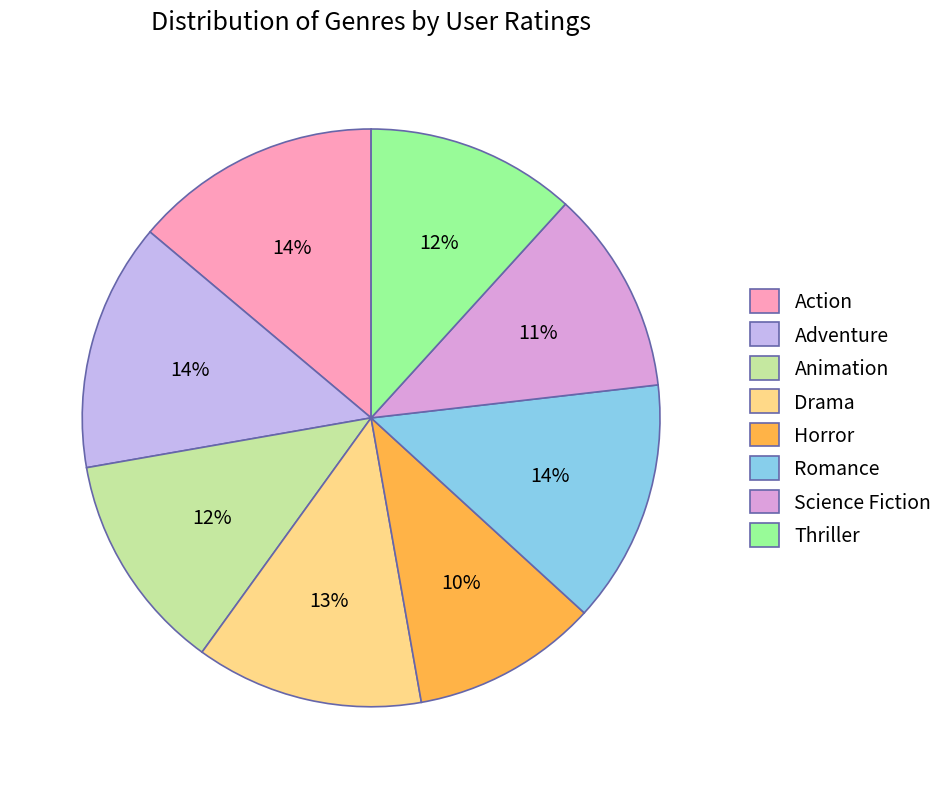

How many segments does this pie chart have?

8